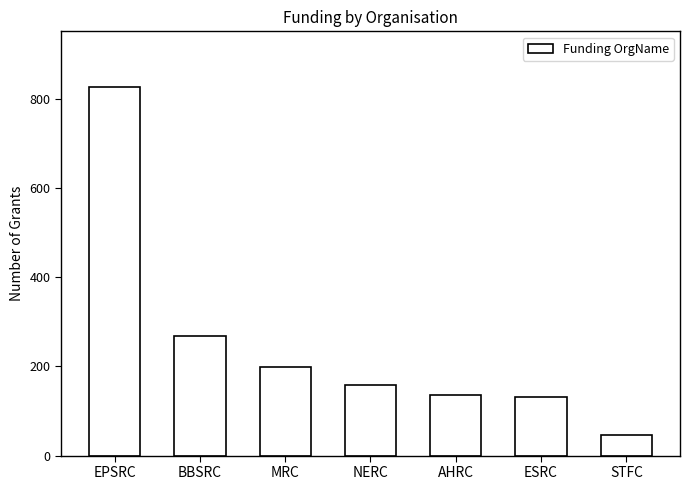

What is the value of the 2nd bar from the left?

269